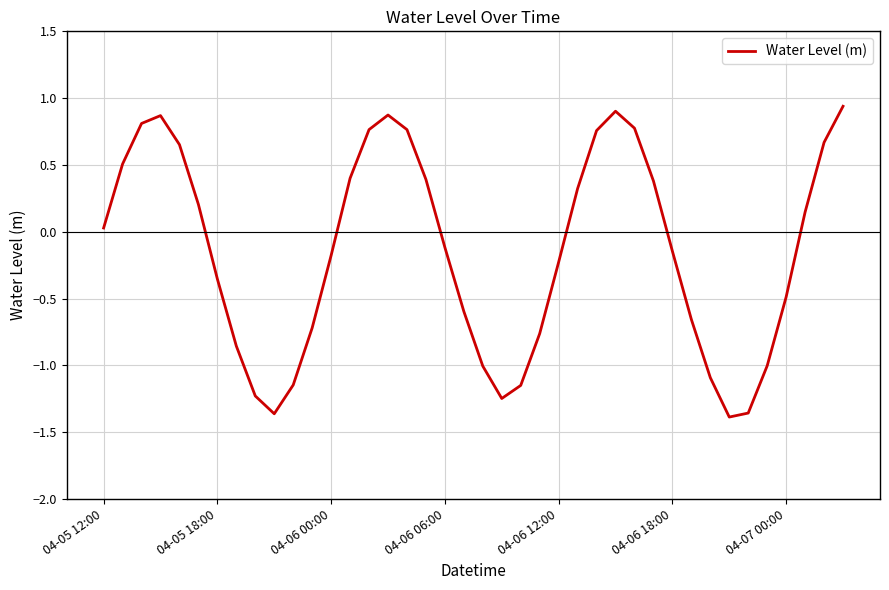

What is the difference between the maximum and minimum values?

2.3